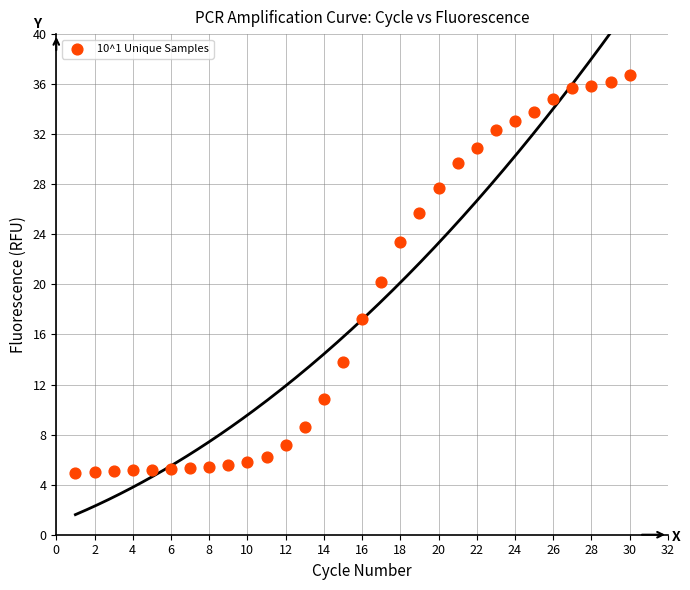

What is the range of Y values (max minus min)?

31.8